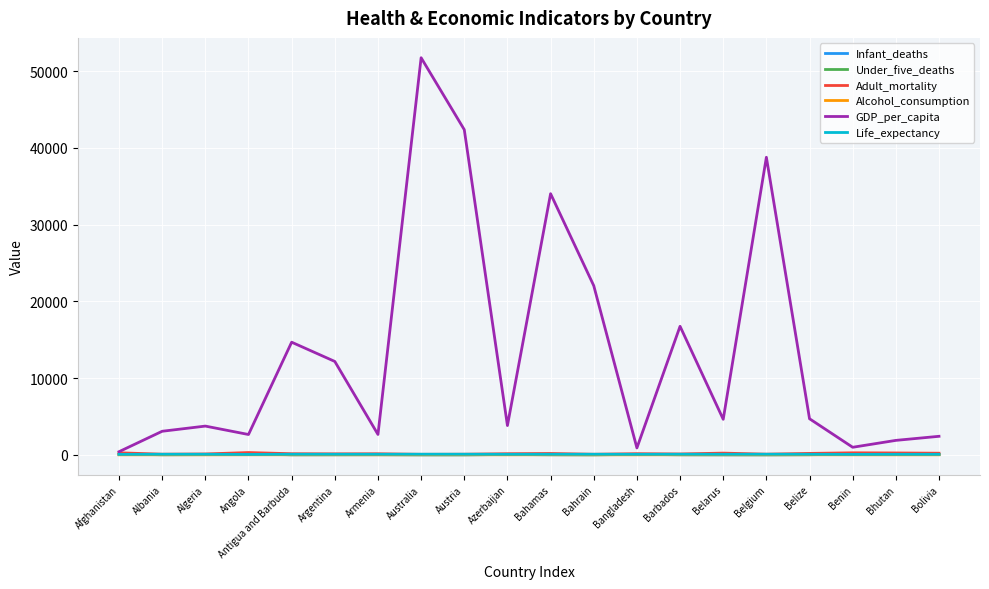

How many interior local valleys does the GDP_per_capita series have?

6